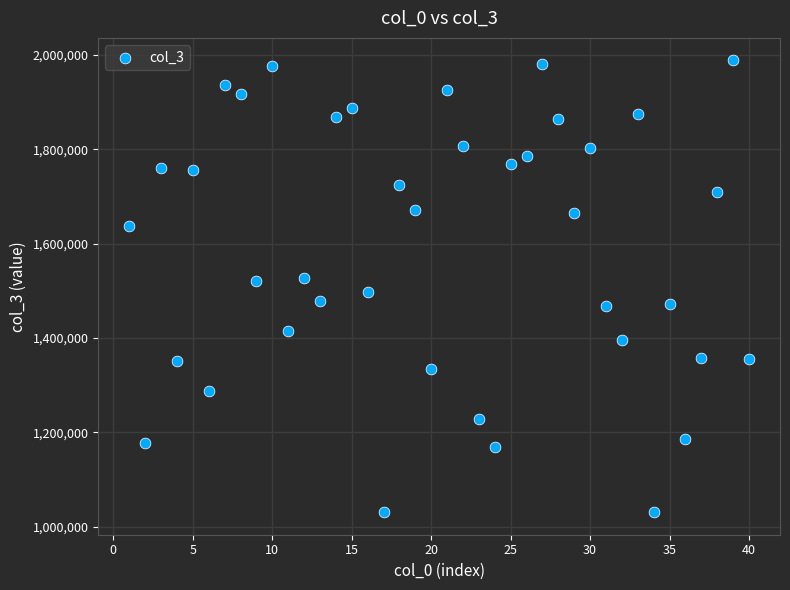

What is the range of X values (max minus min)?

39